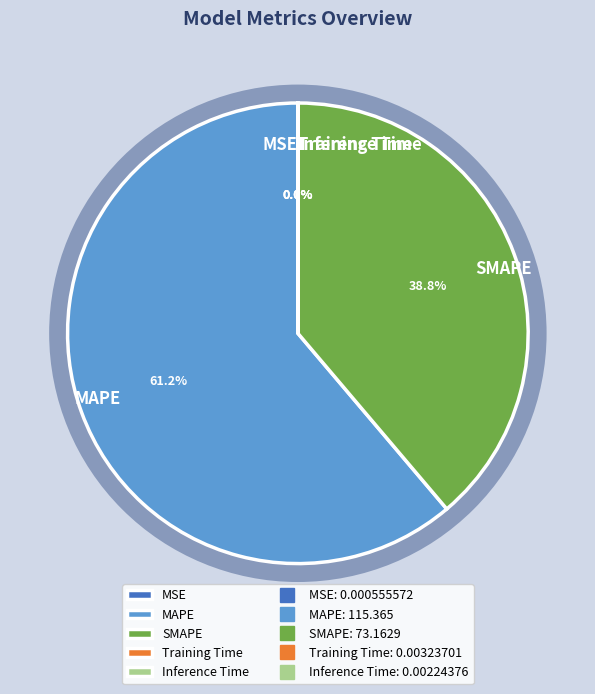

Which has a higher value, SMAPE or MSE?

SMAPE